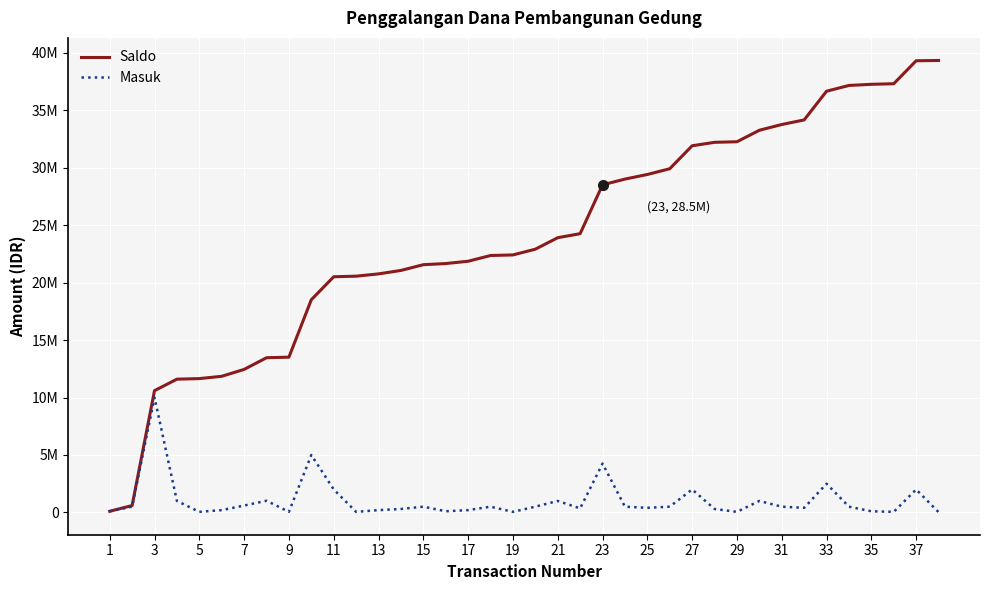

True or false: Masuk has more than 2 points higher than both neighbors.

True